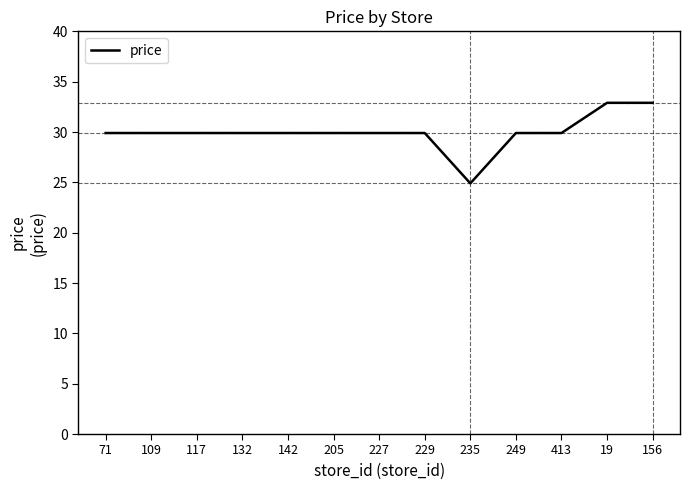

The value at 132 is 29.9. True or false?

True